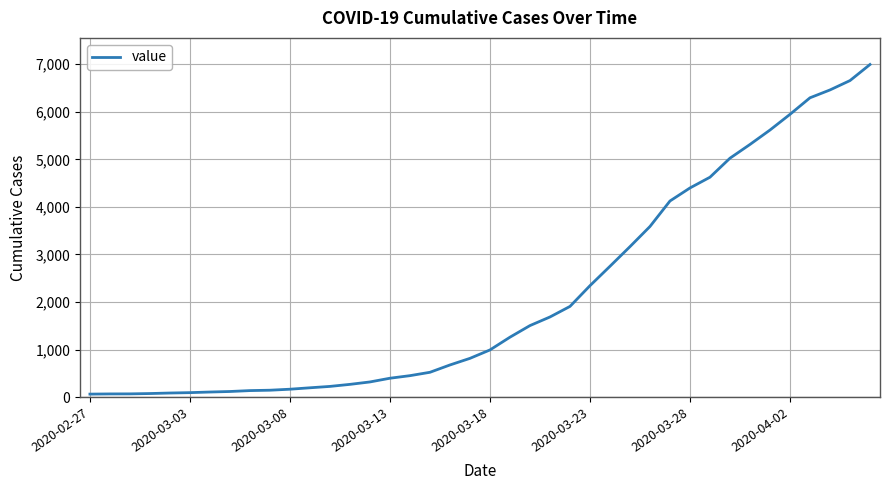

What is the difference between the maximum and minimum values?

6931